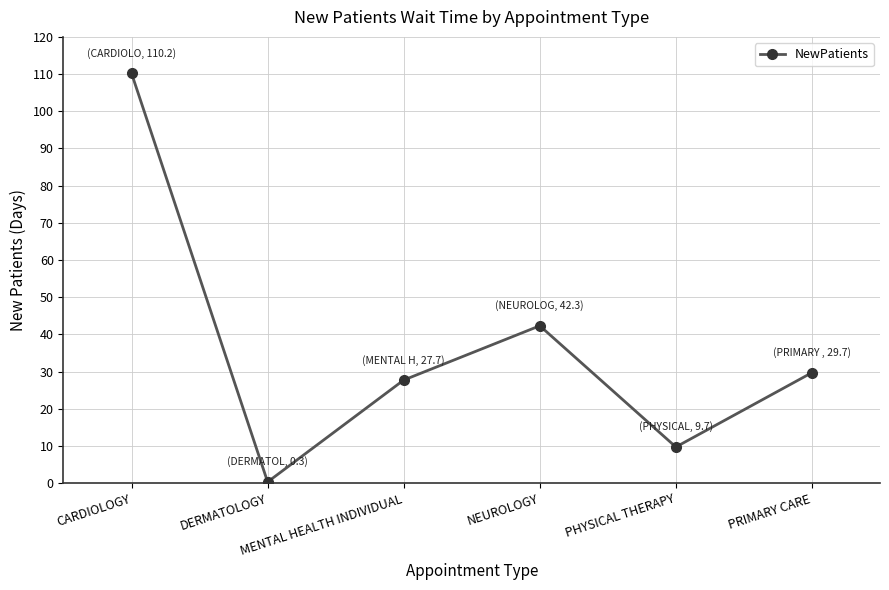

Reading left to right, list all the values displayed in this chart.

110.2	0.3	27.7	42.3	9.7	29.7